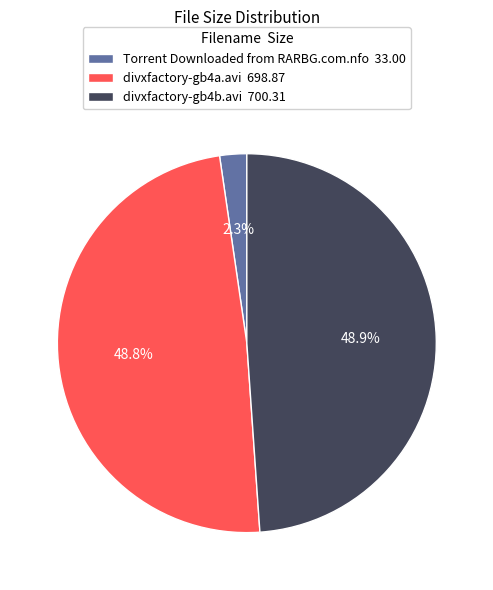

What portion of the pie excludes Torrent Downloaded from RARBG.com.nfo?

97.7%